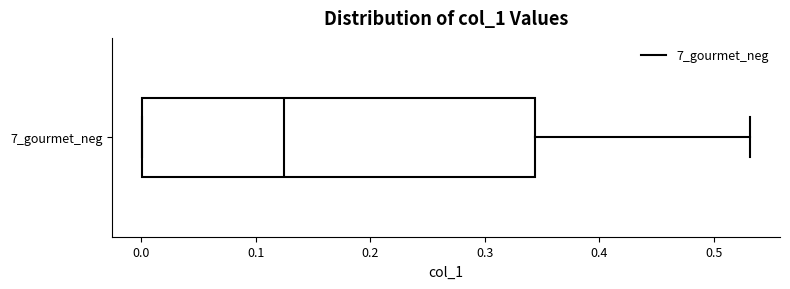

Transcribe this box plot: give where the median line is, the range the box spans, and where the two whiskers end, as read against the x-axis. The values are not printed on the chart, so give them approximately, as read against the axis.

median 0.13, box 0.00 to 0.34, whiskers 0.00 to 0.53